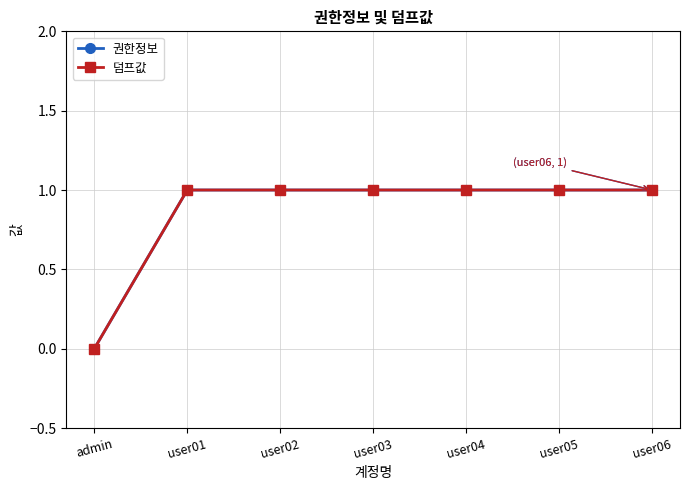

True or false: 권한정보 and 덤프값 cross at least once.

False